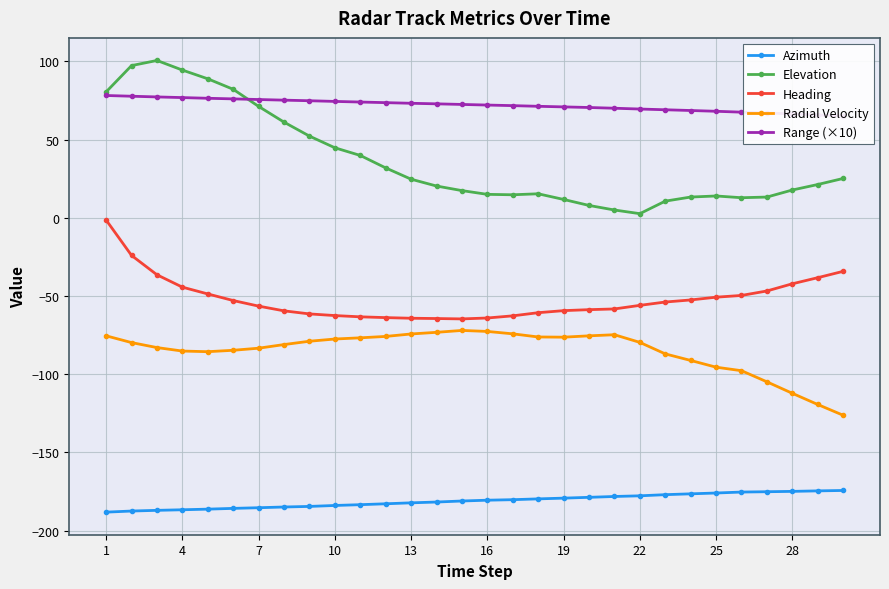

What is the maximum value for Azimuth?

-174.3